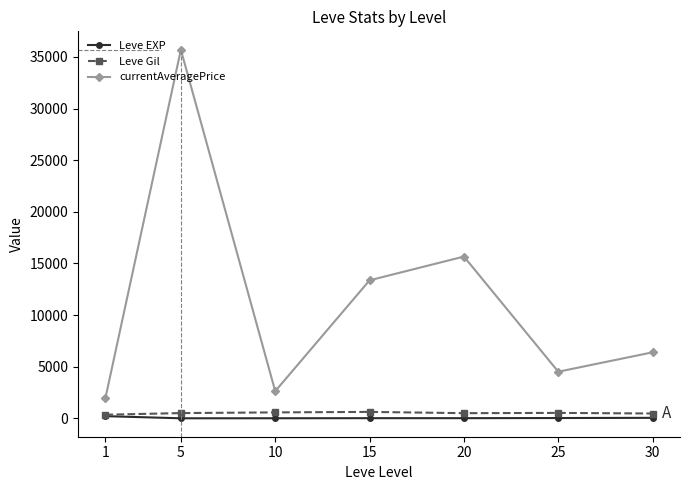

At which category does currentAveragePrice reach its first local valley?

10